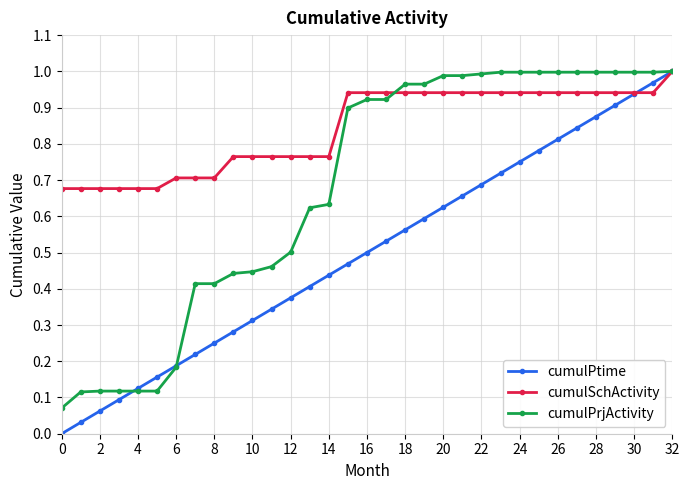

What are all the series names shown in the legend?

cumulPtime, cumulSchActivity, cumulPrjActivity